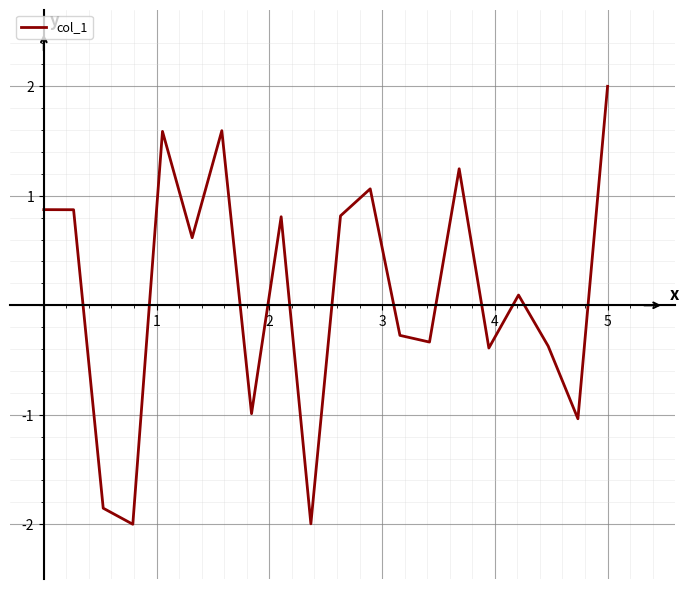

What is the smallest value displayed?

-2.0